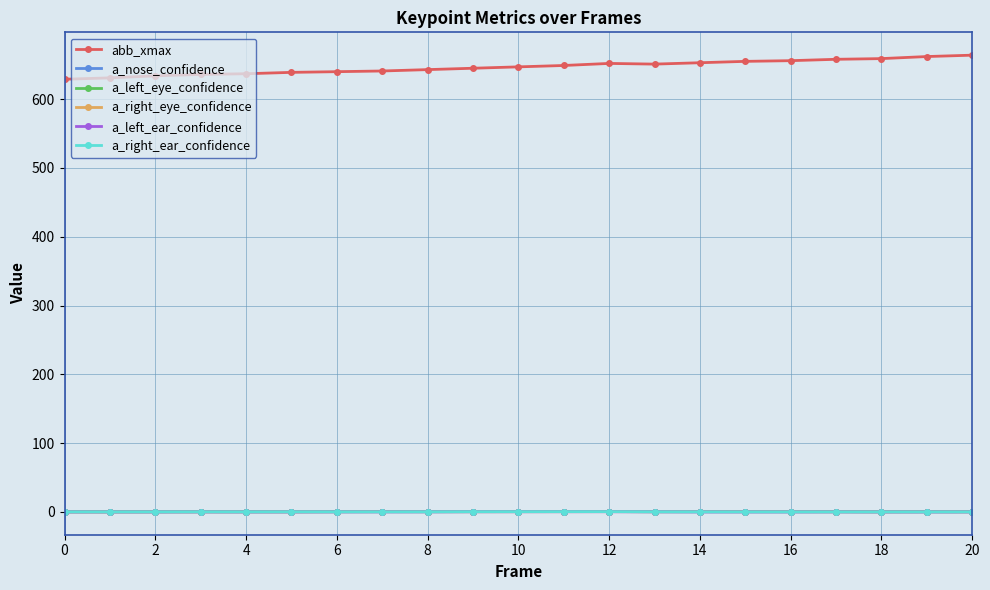

Which series has the largest total across all categories?

abb_xmax